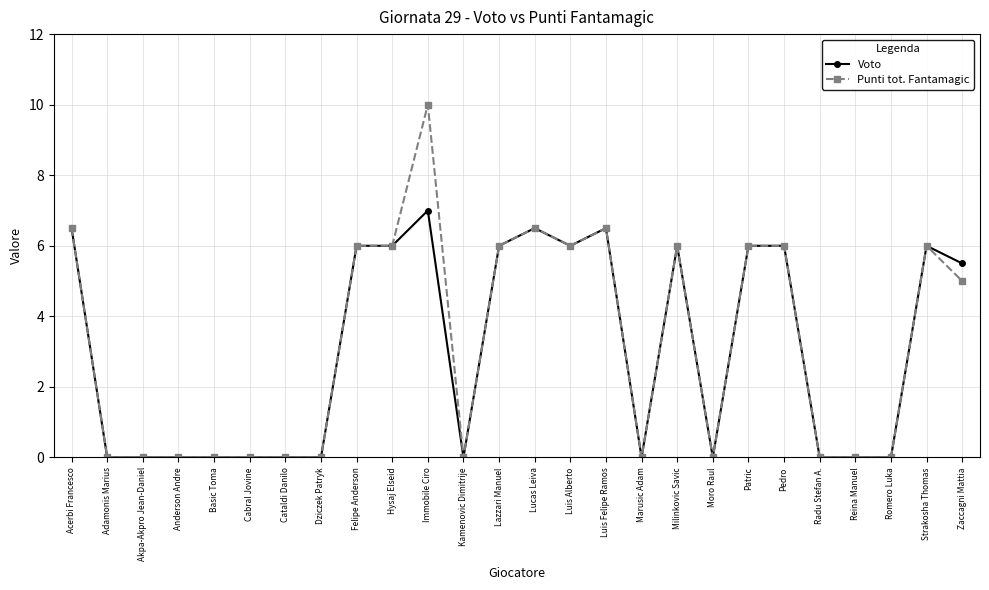

True or false: Voto has more than 2 points higher than both neighbors.

True